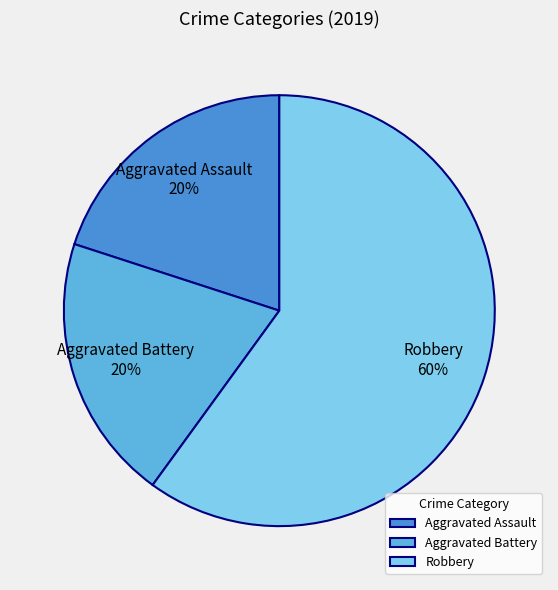

Combined, do Aggravated Assault and Aggravated Battery account for over 50%?

No